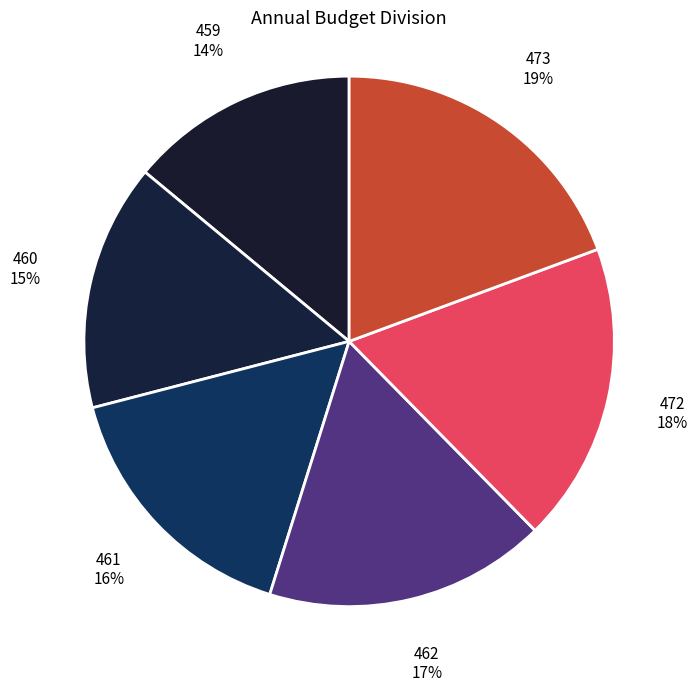

What is the largest slice in the pie chart?

473